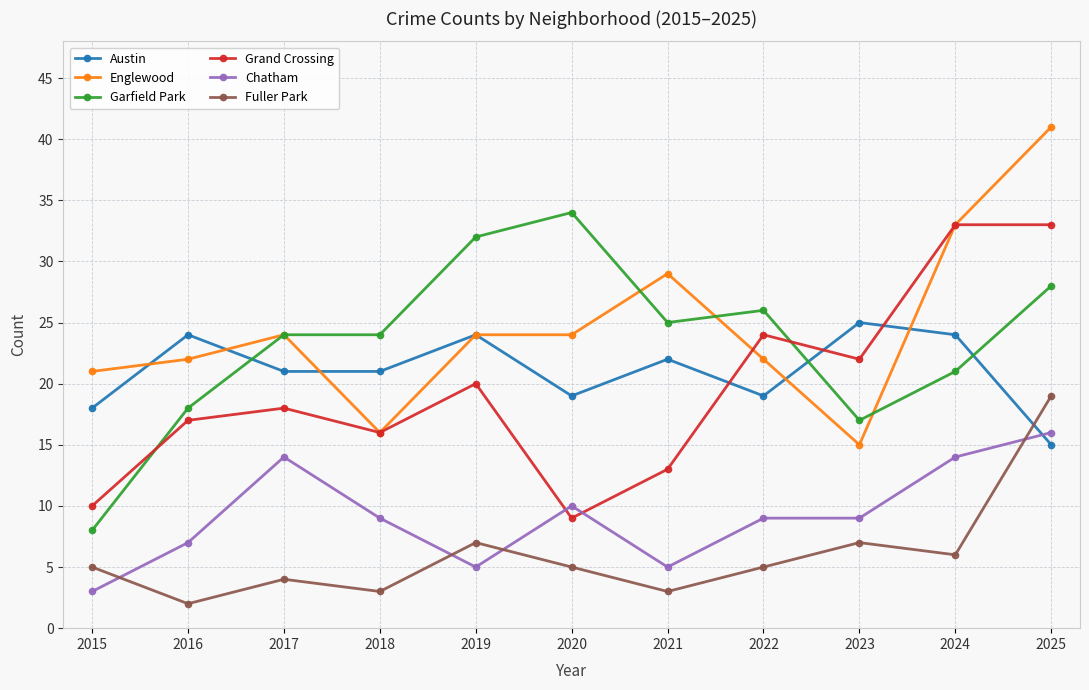

At which category is the sum across all series the highest?

2025